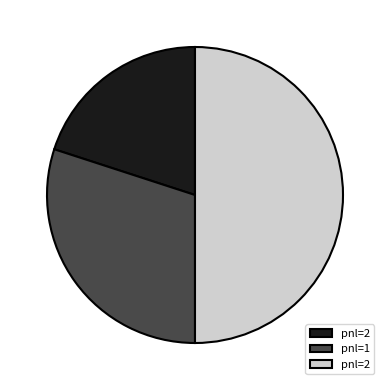

Which category has the biggest portion of the pie?

2